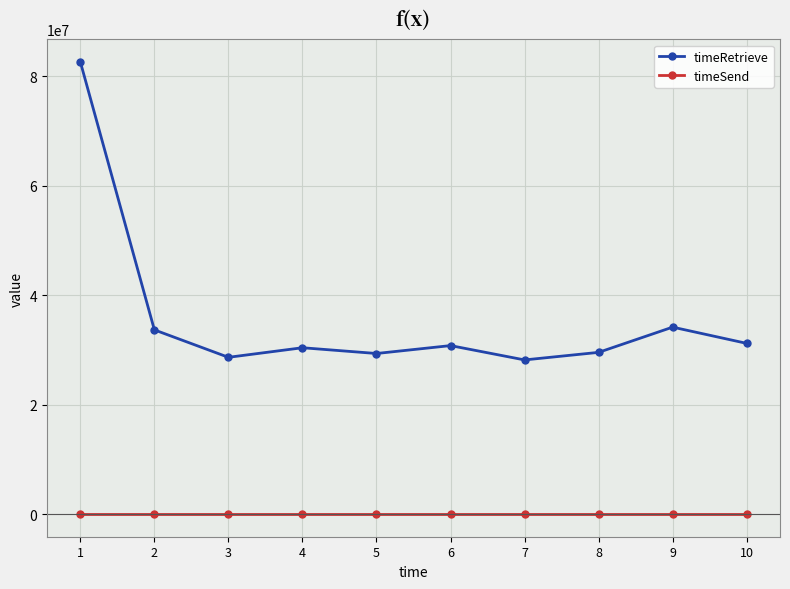

What is the total value across all series at 5?

29342641